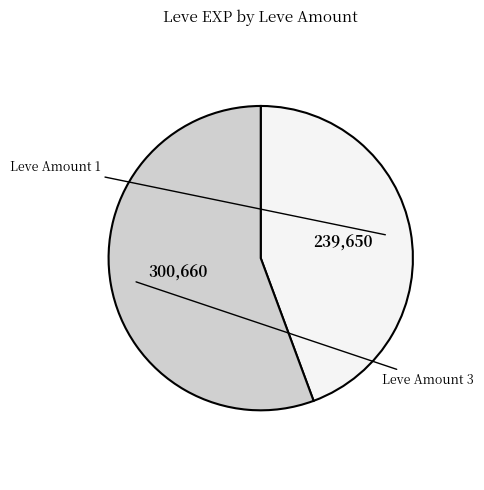

Count the number of slices in the pie.

2